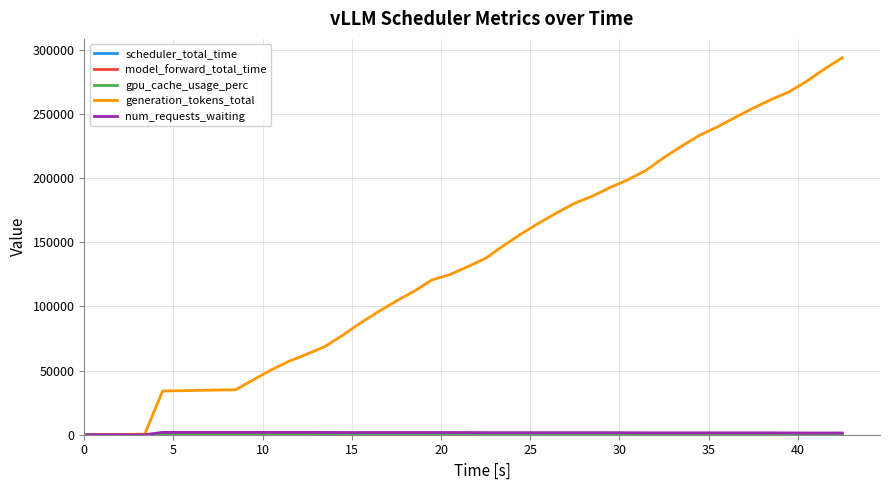

Which series has the widest spread of values?

generation_tokens_total